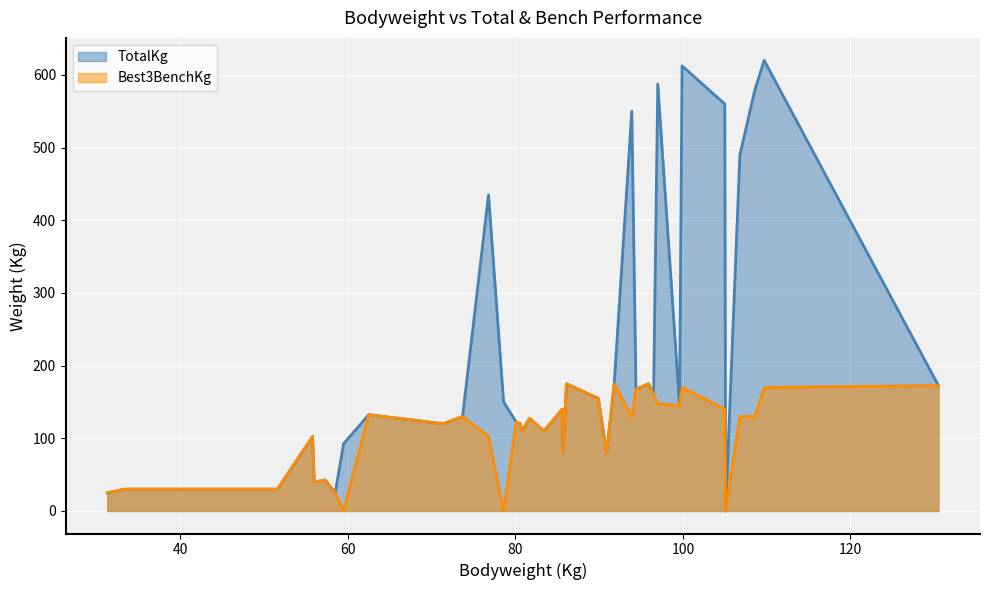

Is the value of Best3BenchKg at 51.6 greater than the value of TotalKg at 71.4?

No